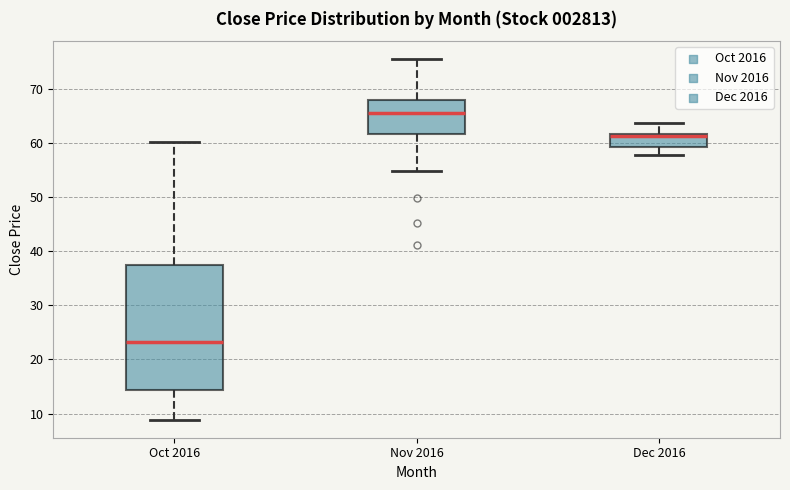

Which box's median line is the lowest?

Oct 2016